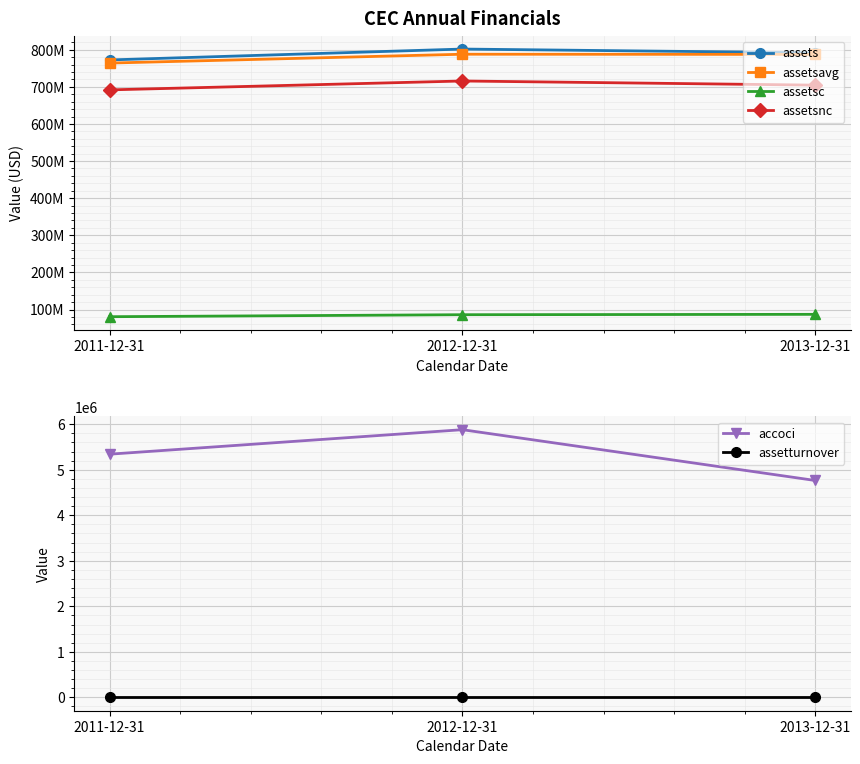

How many data points in assetsavg are above 787365750?

1